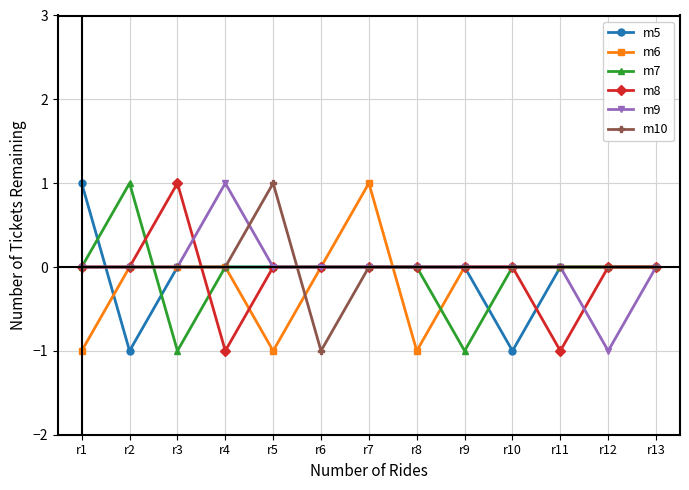

The value of m9 at r3 is 0. True or false?

True